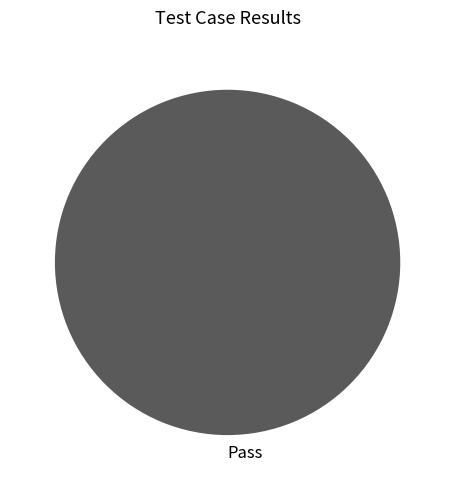

Rank the categories by value from highest to lowest.

Pass